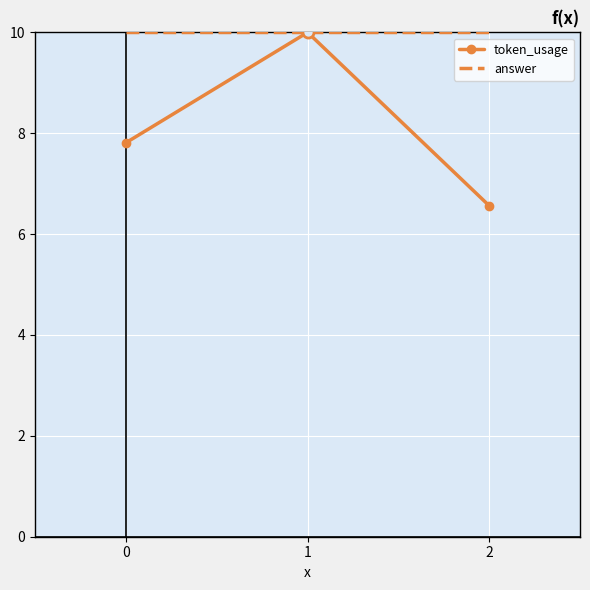

At 2, list the series in order from largest to smallest.

answer, token_usage